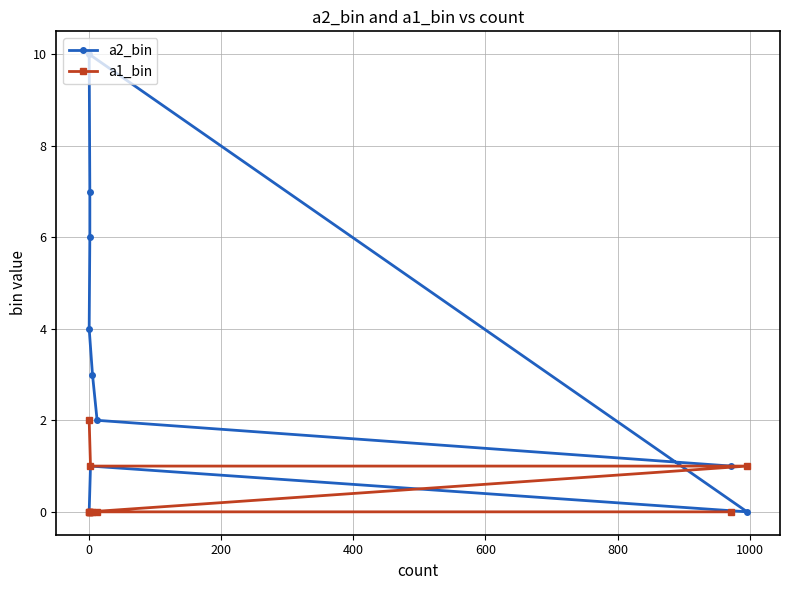

True or false: a2_bin has a value of 1 at 8.

False